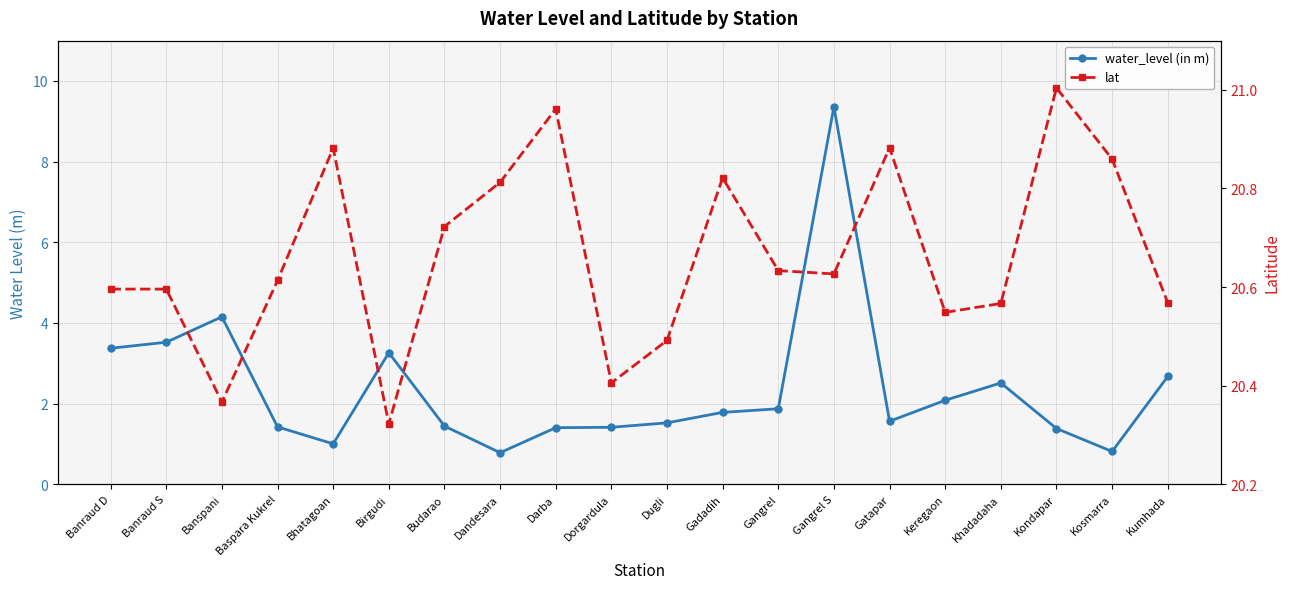

What are all the series names shown in the legend?

water_level (in m), lat